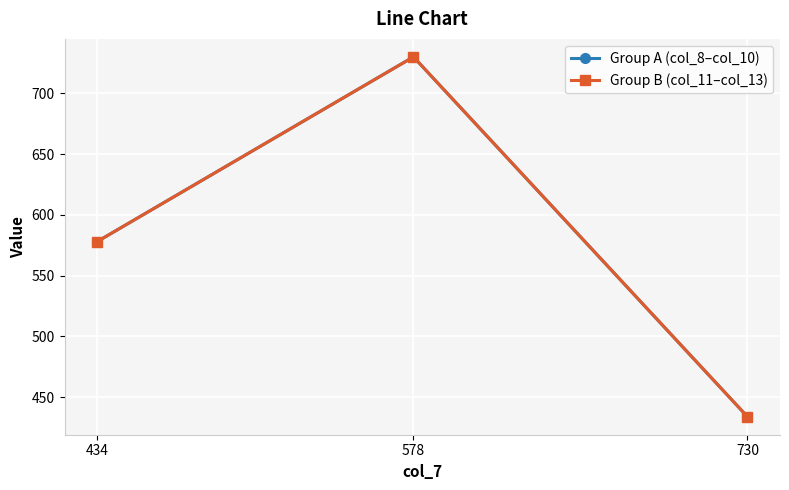

True or false: Group A (col_8–col_10) has a value of 578 at 434.

True